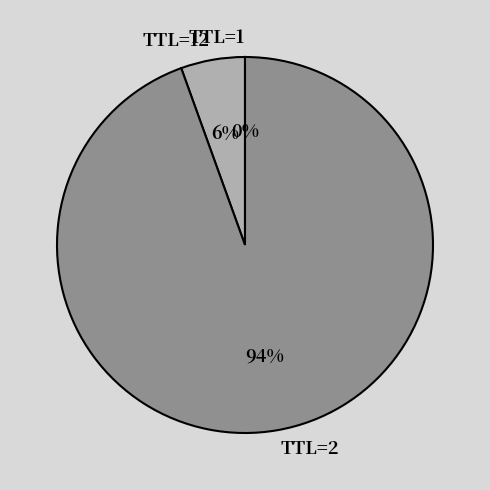

To the nearest percent, what is the average slice percentage?

33%